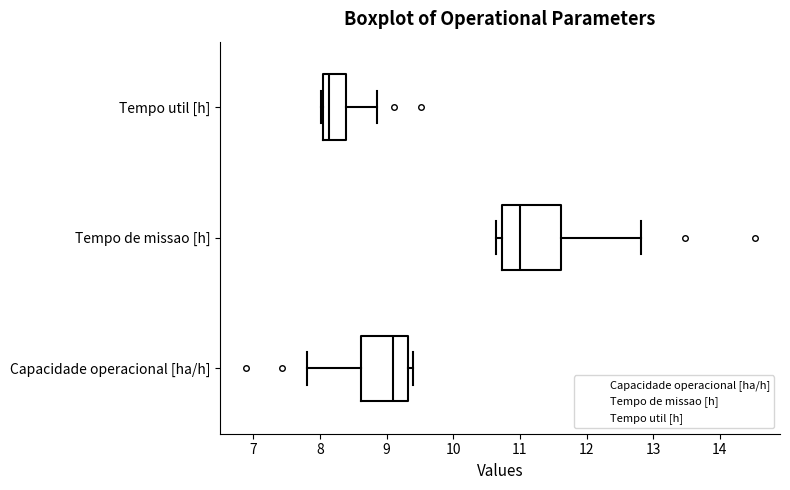

Which box is the widest, from its left edge to its right edge?

Tempo de missao [h]